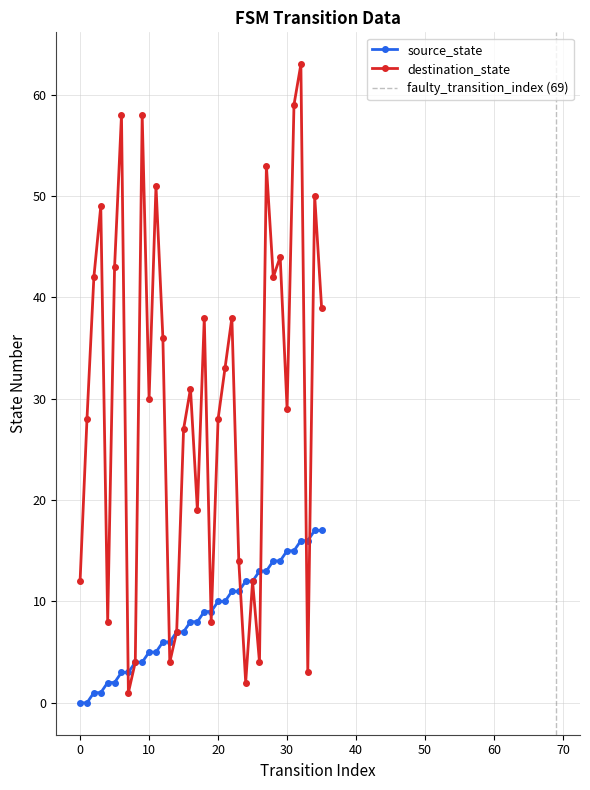

Between 5 and 16, which series saw the biggest shift?

destination_state